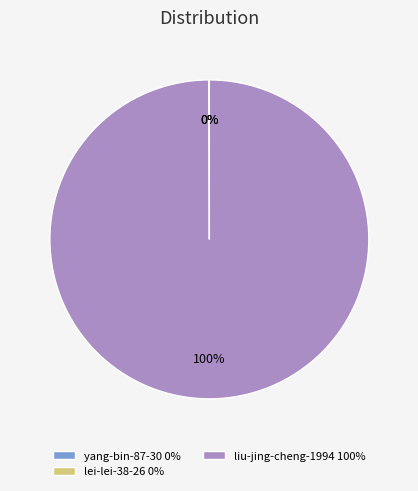

Is it true that liu-jing-cheng-1994 100% is 100% of the pie?

True